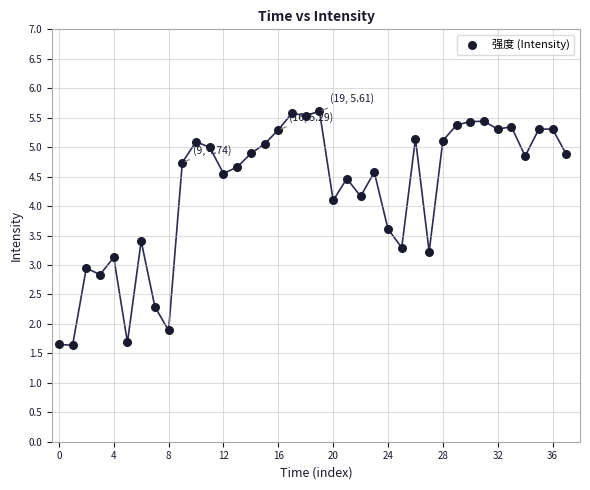

What is the range of Y values (max minus min)?

4.0